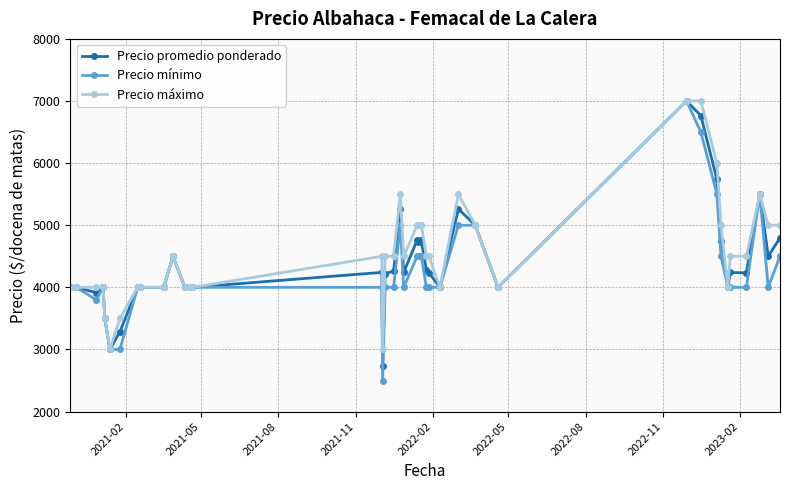

How many values in the Precio promedio ponderado series are below 4239?

20